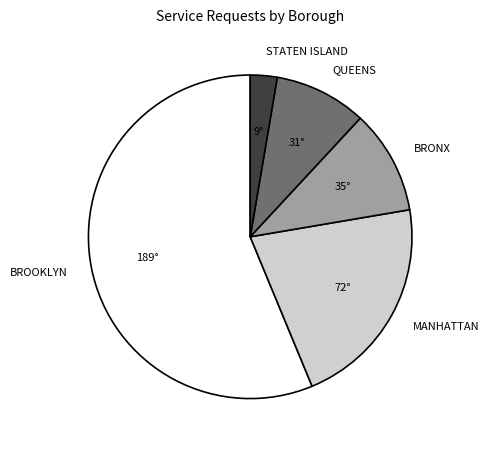

Combined, do BROOKLYN and MANHATTAN account for over 50%?

Yes